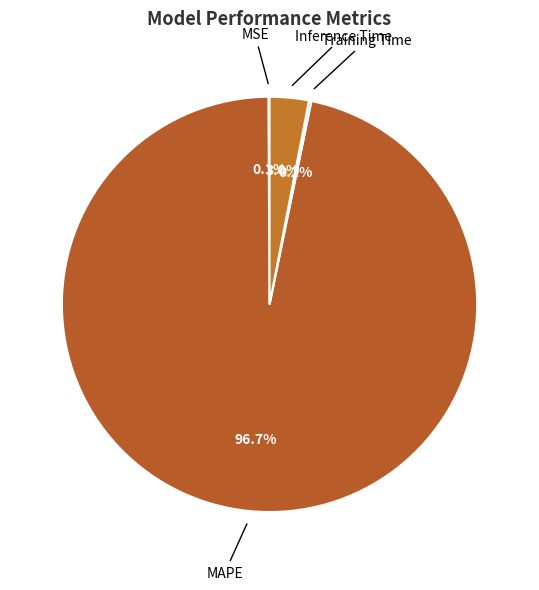

Does any single category account for the majority?

Yes